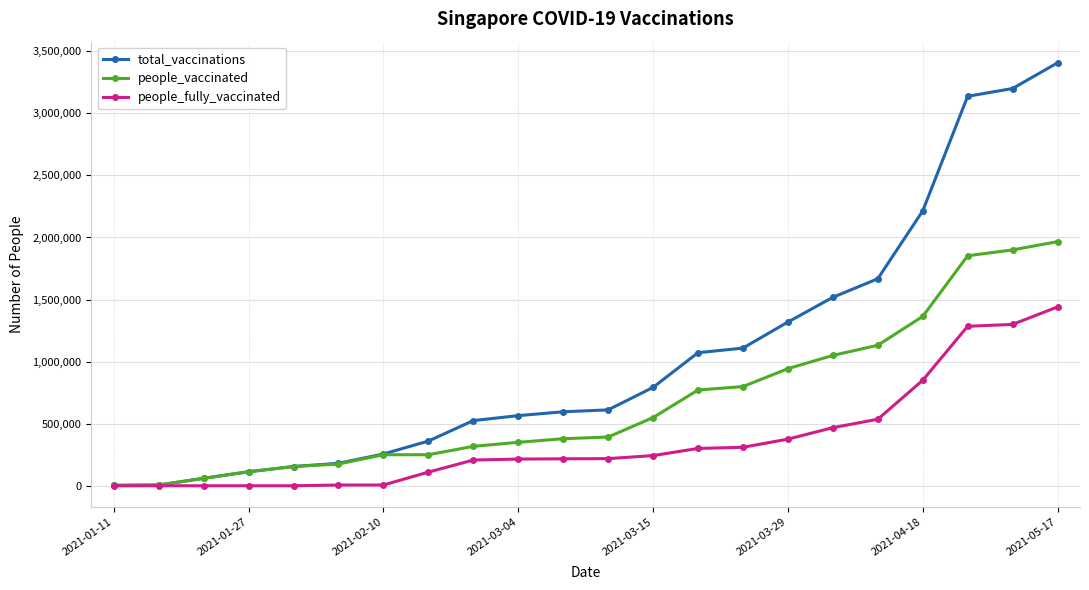

Which series has the largest range (max minus min)?

total_vaccinations